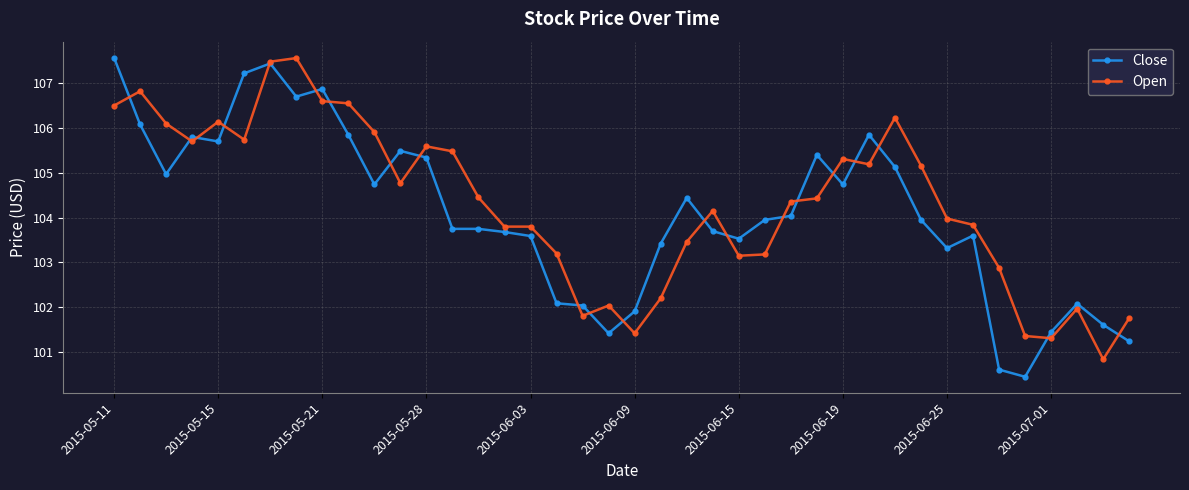

True or false: Close has more than 2 interior local peaks.

True